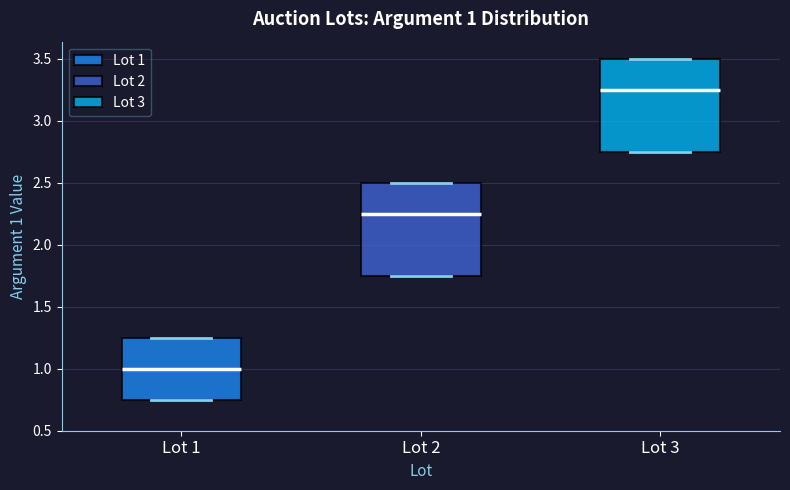

Which box has the lowest median line?

Lot 1